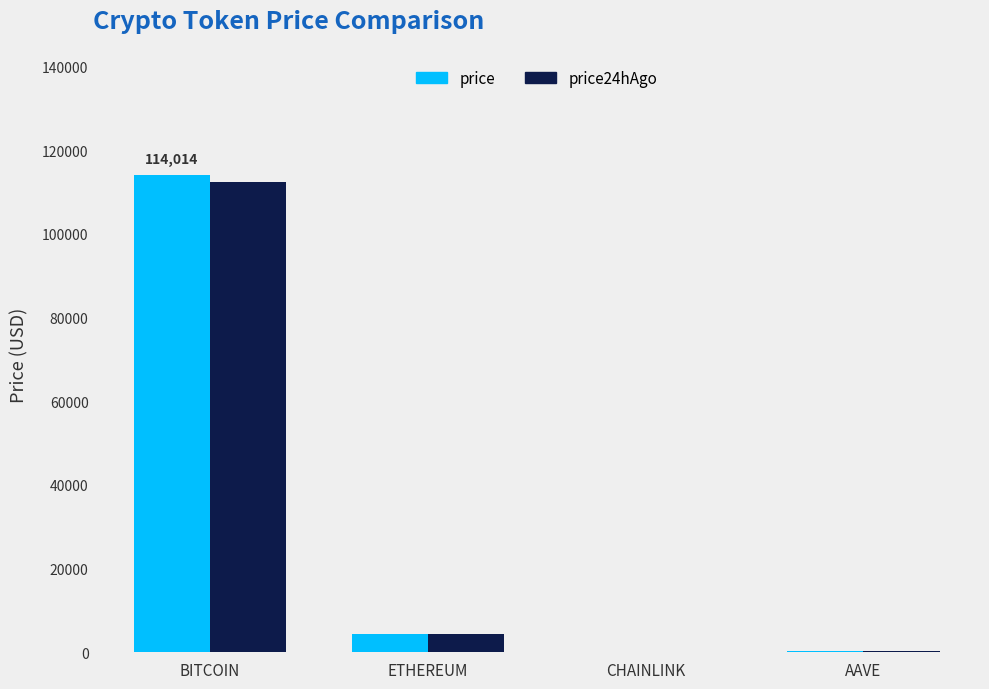

What is the greatest value displayed?

114014.0